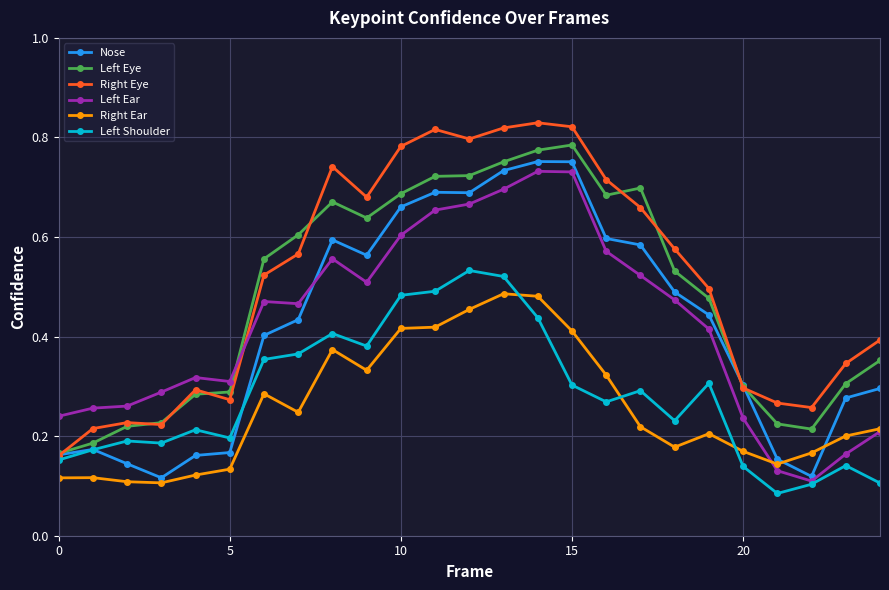

How many data points does each series have?

25